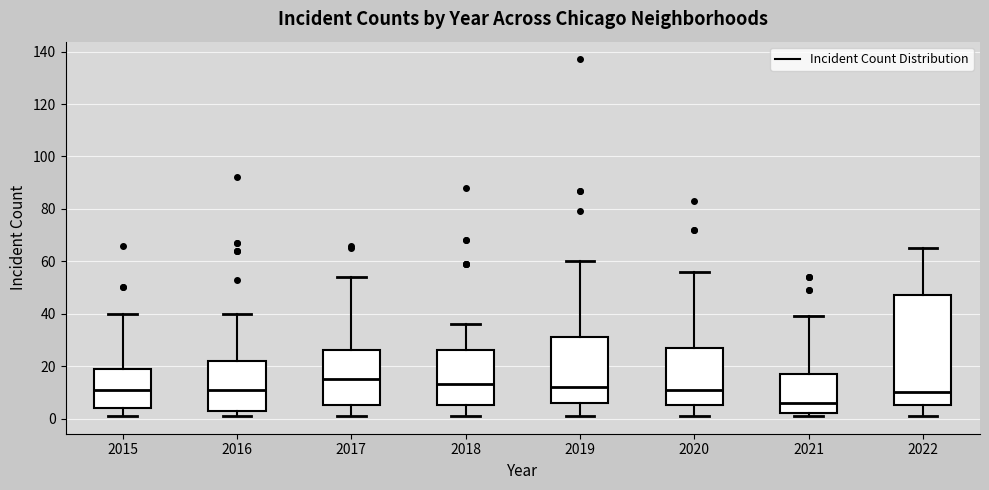

Reading left to right, read every box against the y-axis: the position of its median line, the range the box covers, and the ends of its whiskers. The values are not printed on the chart, so give them approximately, as read against the axis.

2015: median 12, box 4 to 20, whiskers 2 to 40
2016: median 12, box 4 to 22, whiskers 2 to 40
2017: median 16, box 6 to 26, whiskers 2 to 54
2018: median 14, box 6 to 26, whiskers 2 to 36
2019: median 12, box 6 to 32, whiskers 2 to 60
2020: median 12, box 6 to 28, whiskers 2 to 56
2021: median 6, box 2 to 18, whiskers 2 (just below the box's lower edge) to 40
2022: median 10, box 6 to 48, whiskers 2 to 66